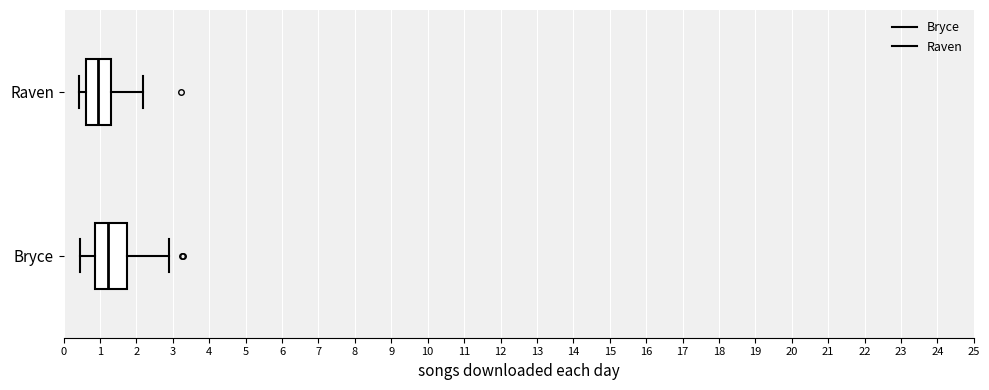

Reading bottom to top, read every box against the x-axis: the position of its median line, the range the box covers, and the ends of its whiskers. The values are not printed on the chart, so give them approximately, as read against the axis.

Bryce: median 1.2, box 0.9 to 1.8, whiskers 0.4 to 2.9
Raven: median 0.9, box 0.6 to 1.3, whiskers 0.4 to 2.2